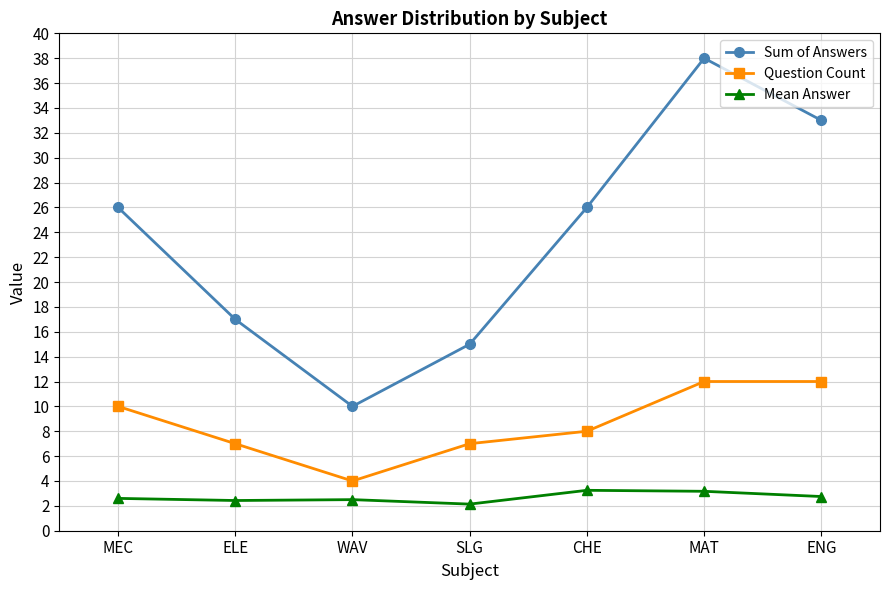

Rank the series by their average value, from highest to lowest.

Sum of Answers, Question Count, Mean Answer